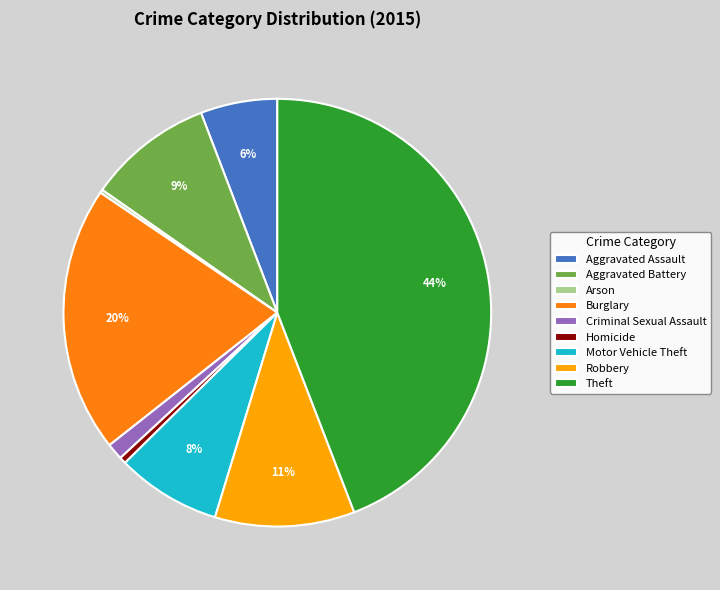

Between Homicide and Motor Vehicle Theft, which is larger?

Motor Vehicle Theft